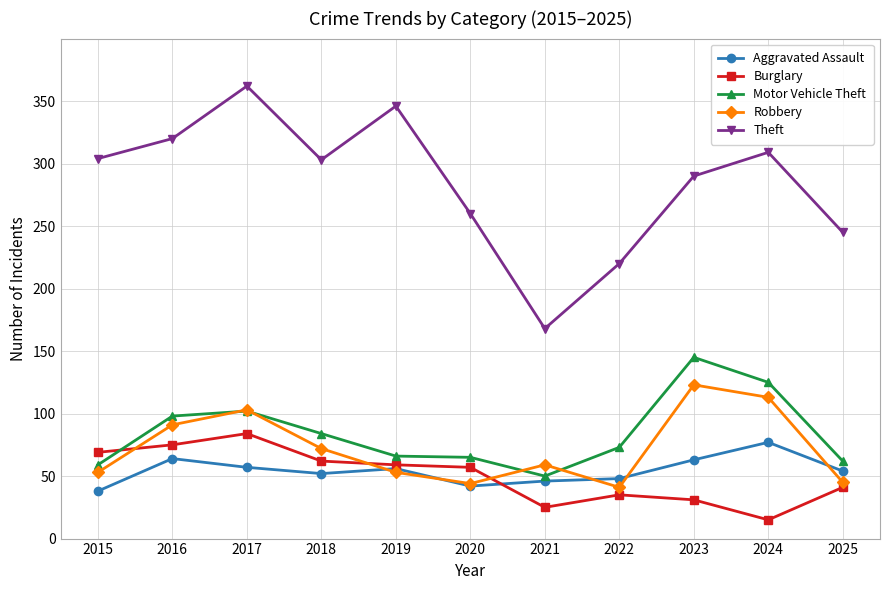

How many data points does each series have?

11